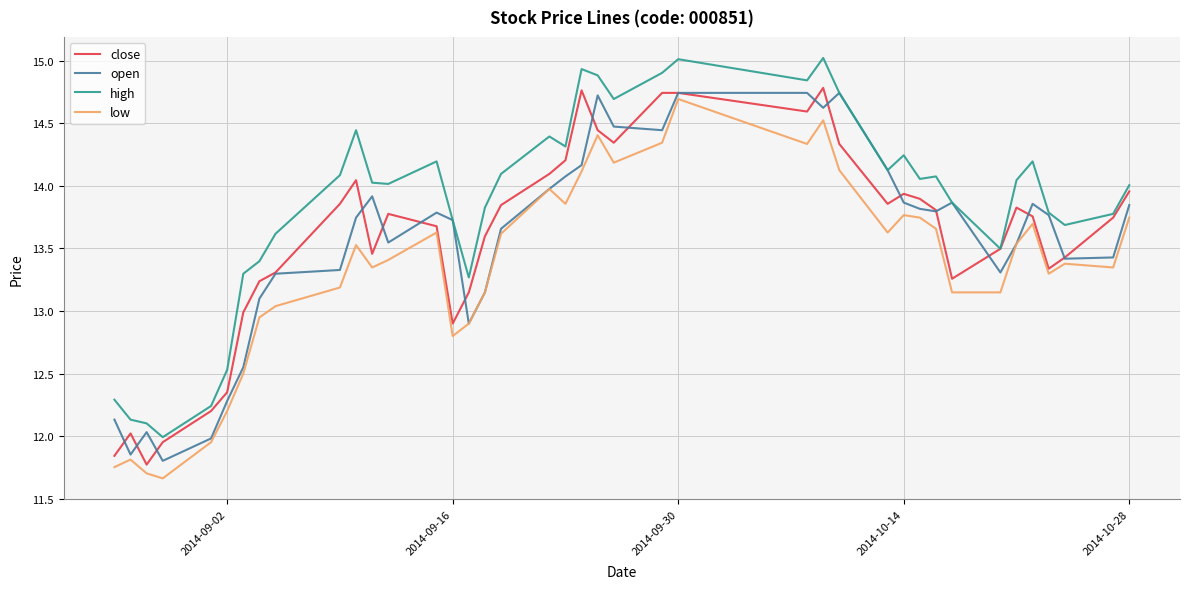

What is the smallest value displayed?

11.7